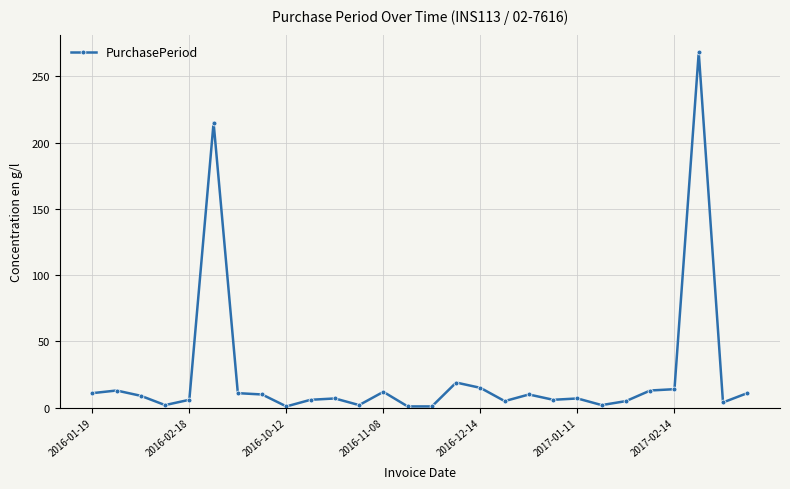

What is the sum of all values?

686